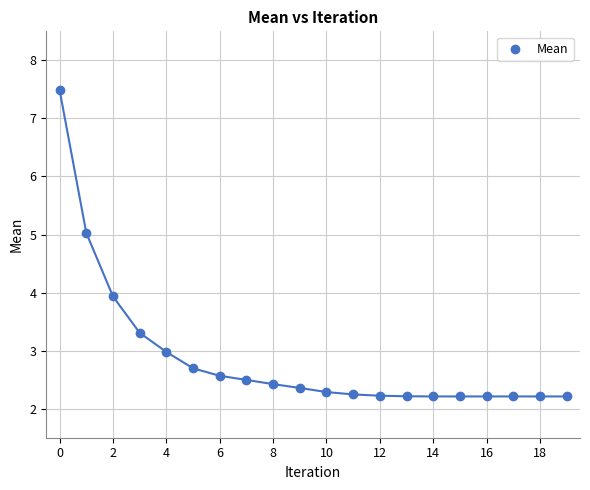

What is the range of Y values (max minus min)?

5.3